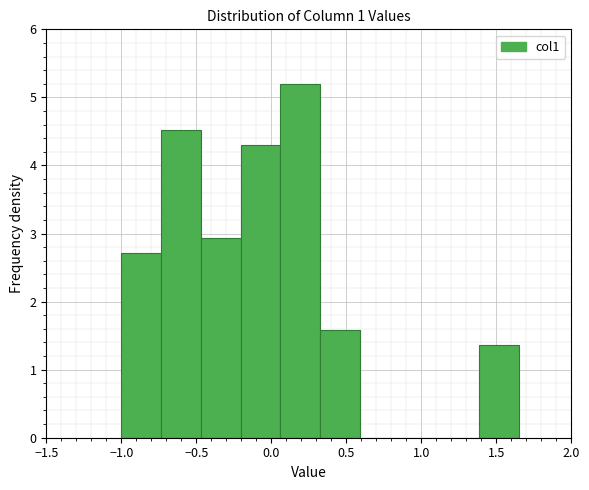

Which range on the x-axis has the tallest bar?

0.05 to 0.35